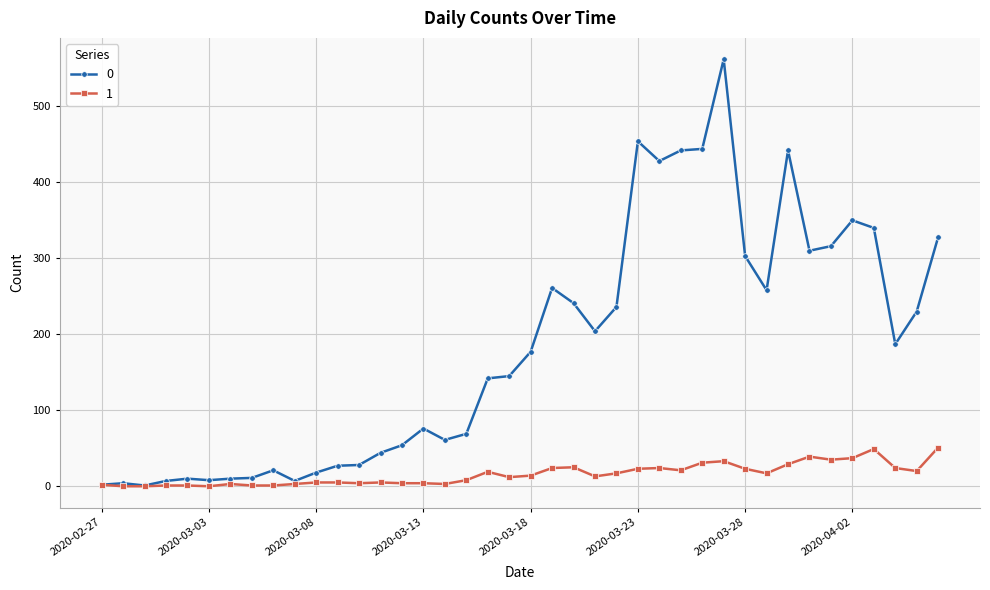

What is the maximum value shown in the chart?

562